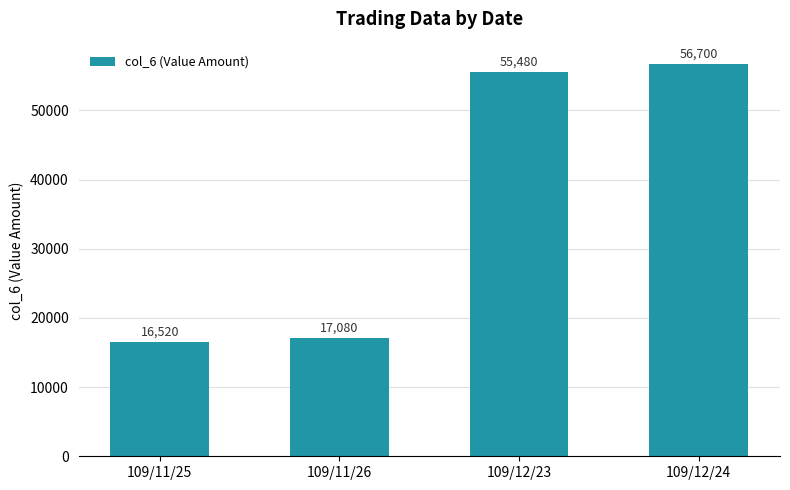

Does the chart contain any negative values?

No